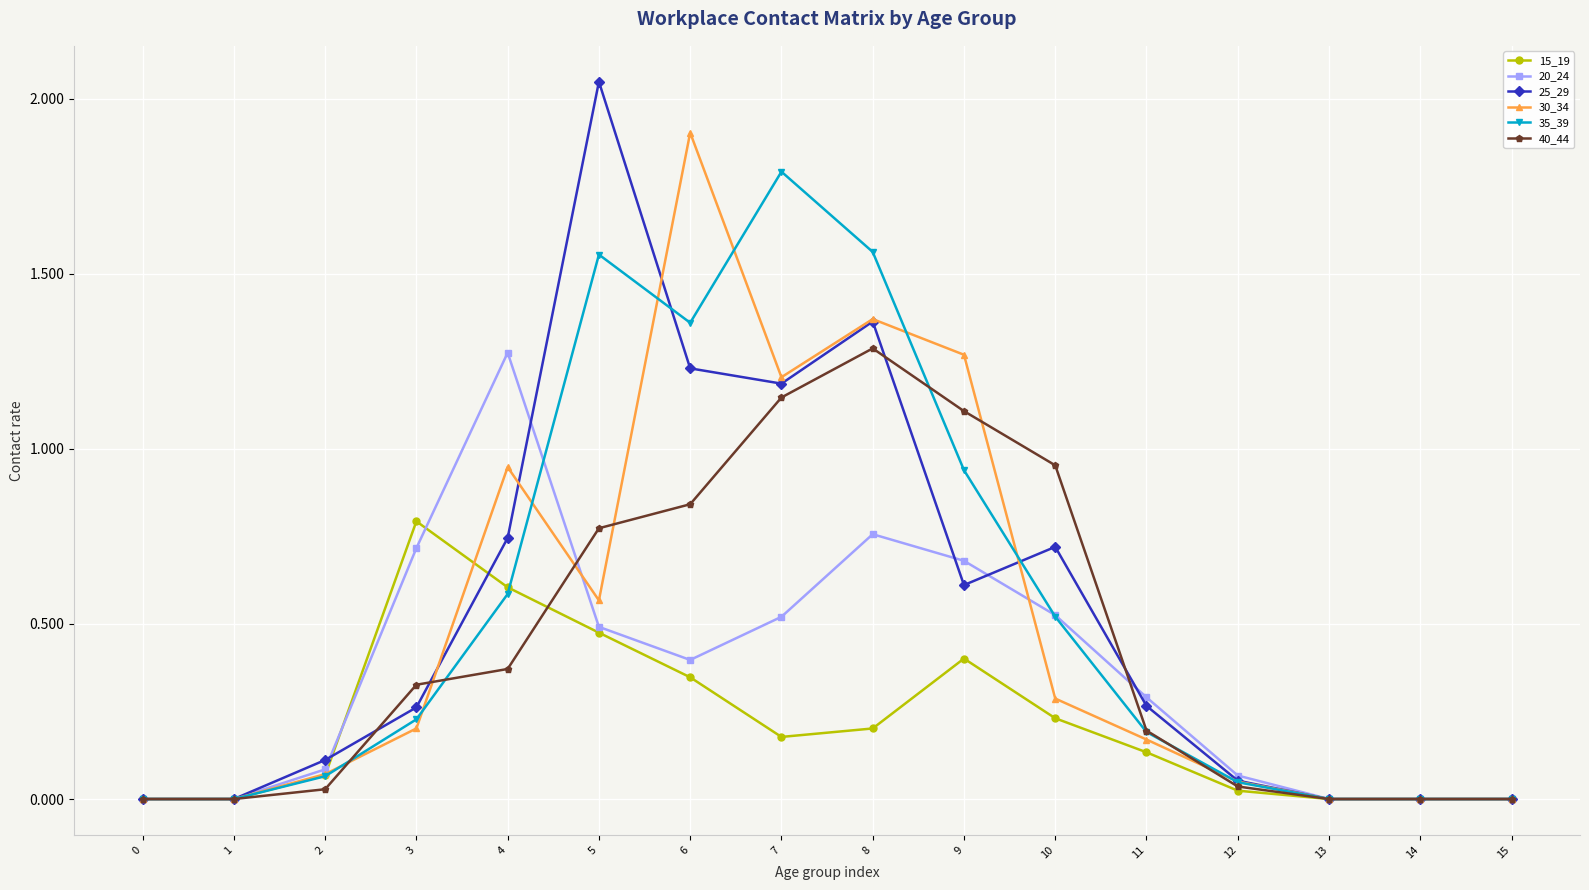

What are all the series names shown in the legend?

15_19, 20_24, 25_29, 30_34, 35_39, 40_44